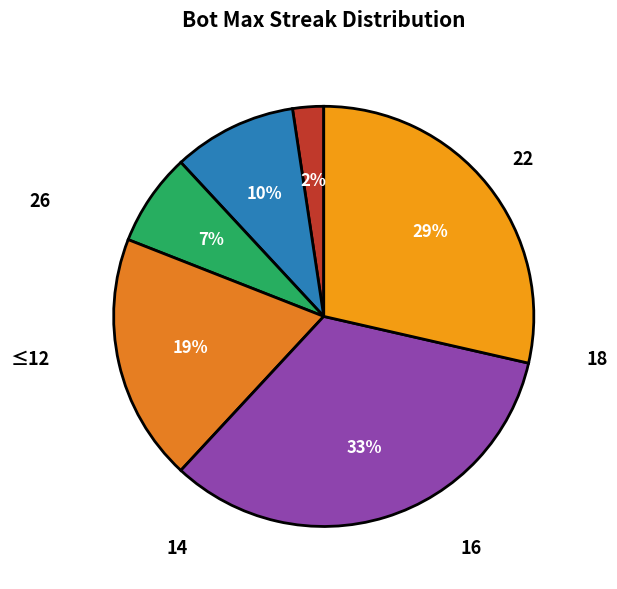

How many segments does this pie chart have?

6